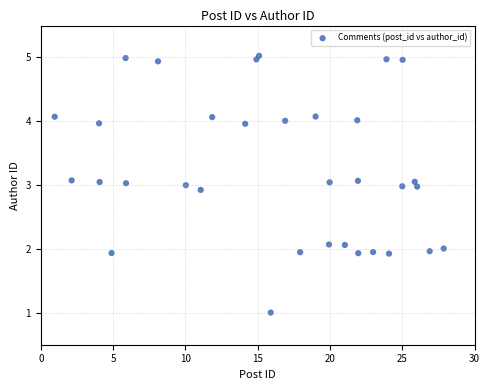

What is the range of Y values (max minus min)?

4.0